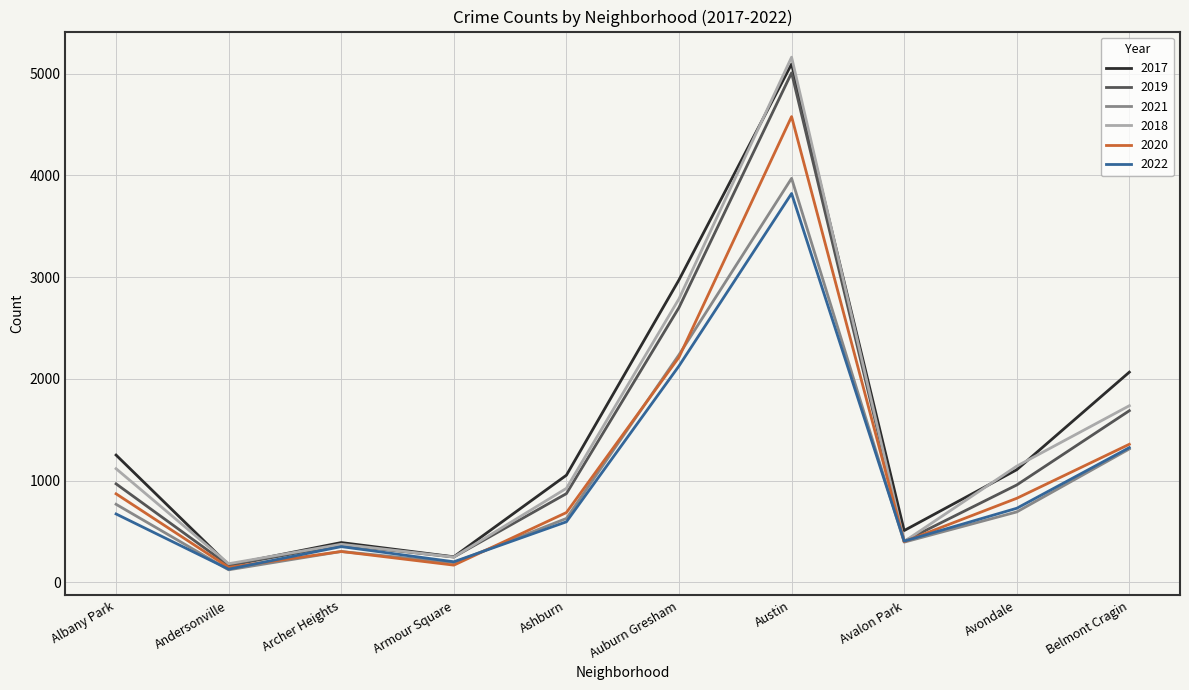

The value of 2022 at Albany Park is 672. True or false?

True